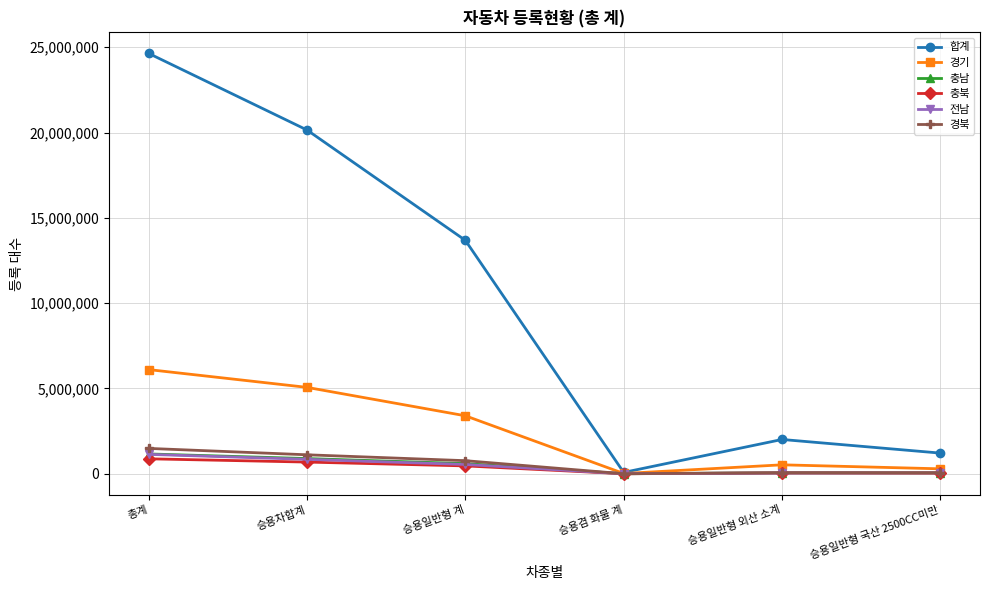

What is the difference between the 충남 values at 승용차합계 and 총계?

269639